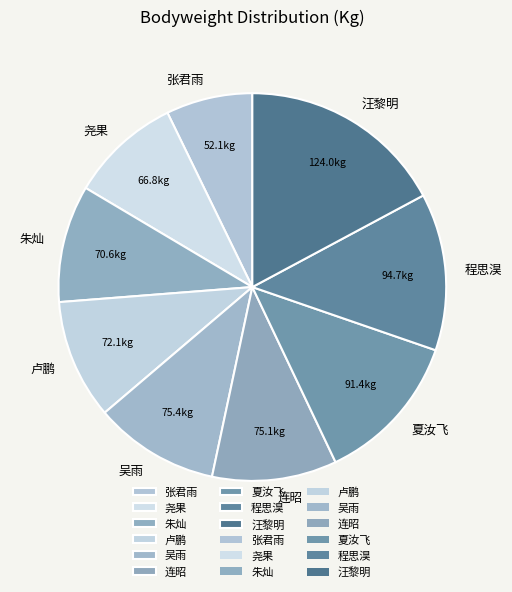

Which category has the smallest portion of the pie?

张君雨